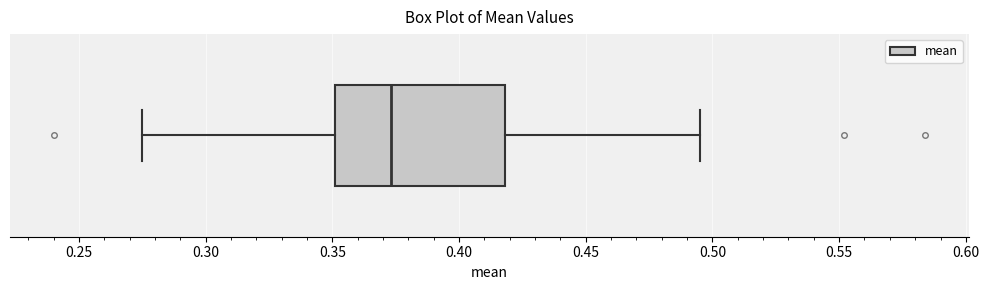

Where is the right edge of the box on the x-axis? The values are not printed on the chart, so give them approximately, as read against the axis.

0.420